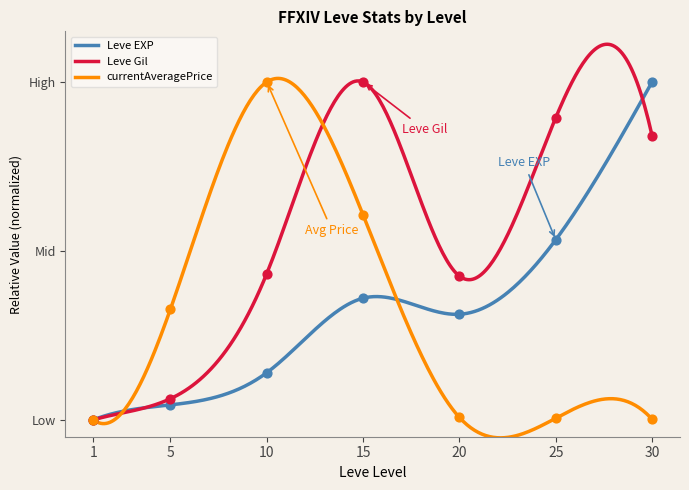

Which series has the largest total across all categories?

Leve Gil